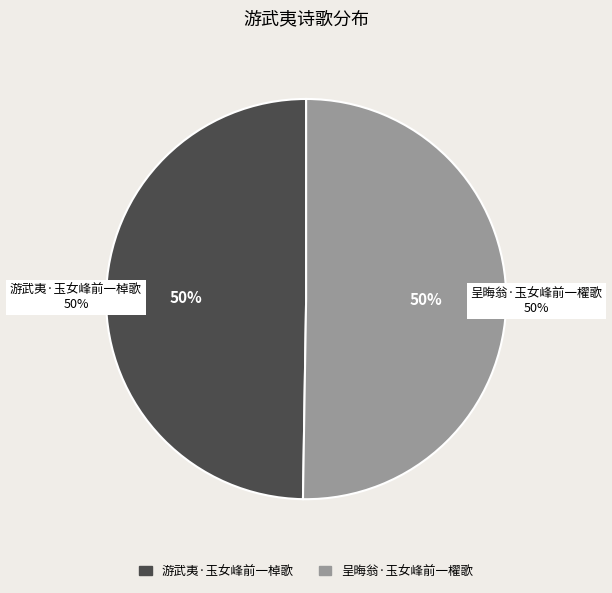

Combined, what portion of the pie is 游武夷·玉女峰前一棹歌 and 呈晦翁·玉女峰前一櫂歌?

100.0%